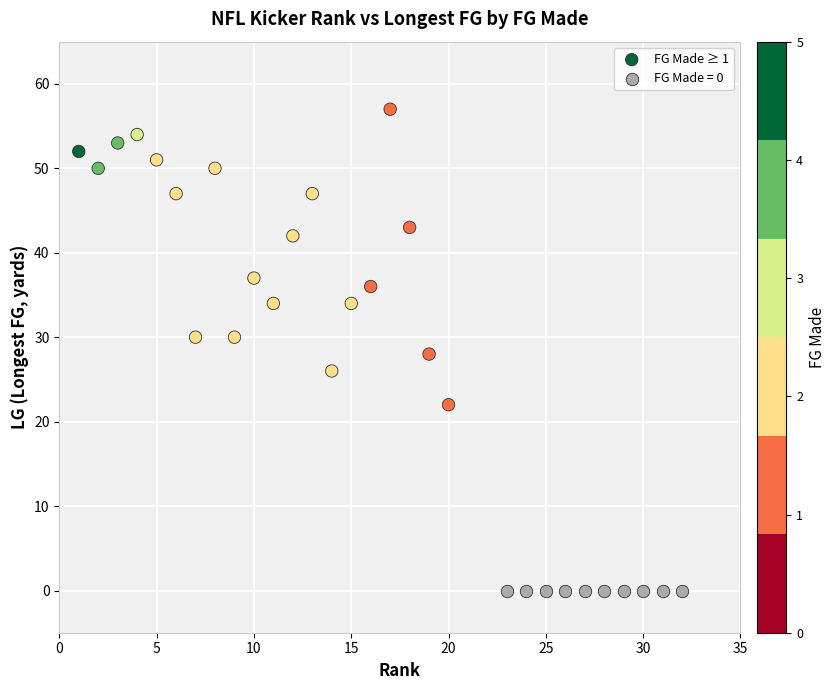

Which series contains the lowest Y value?

FG Made = 0